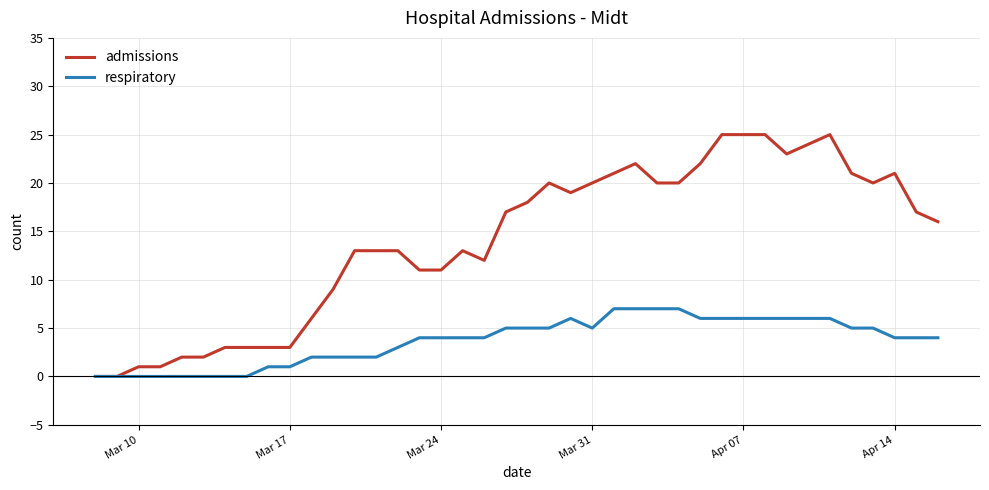

Which series has the widest spread of values?

admissions